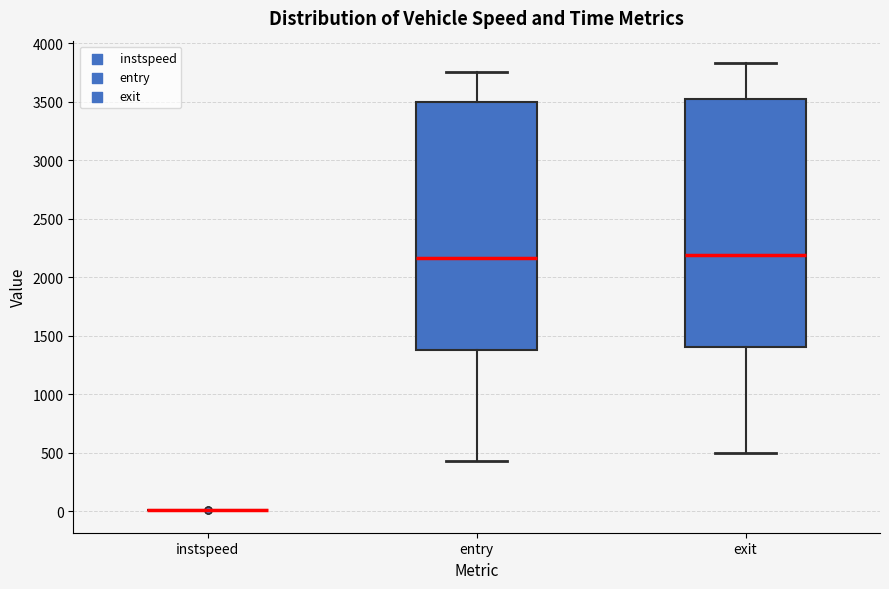

Reading left to right, transcribe this box plot: for each box, give where its median line is, the range the box spans, and where its two whiskers end, as read against the y-axis. The values are not printed on the chart, so give them approximately, as read against the axis.

instspeed: box collapsed to a line at 0, whiskers 0 to 0
entry: median 2150, box 1400 to 3500, whiskers 450 to 3750
exit: median 2200, box 1400 to 3500, whiskers 500 to 3850